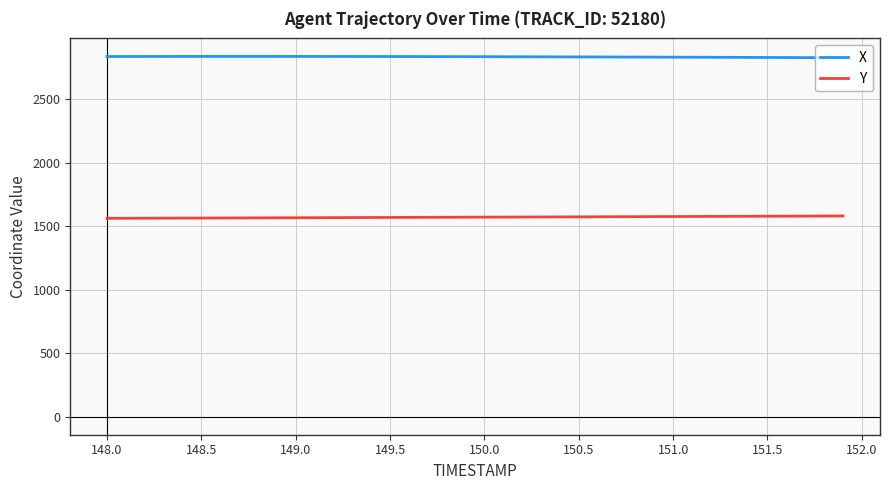

List the series in order of their overall mean, lowest first.

Y, X